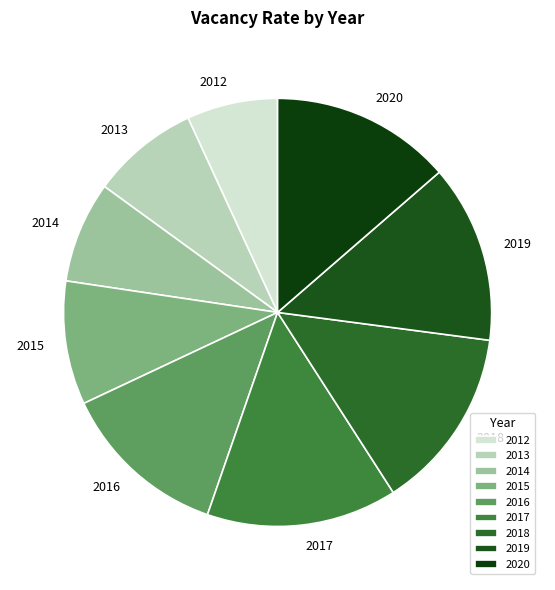

What is the smallest slice in the pie chart?

2012